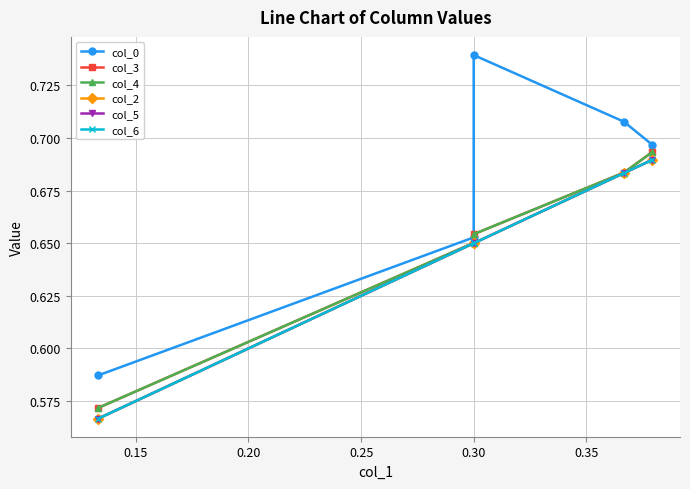

The value of col_2 at 0.25 is 0.4. True or false?

False